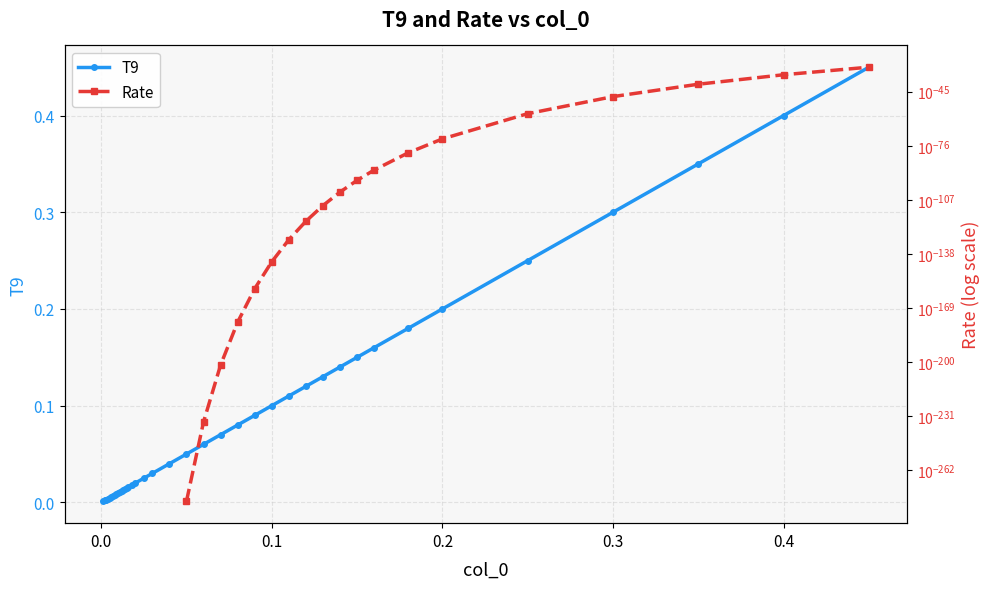

How many lines are shown in the chart?

2